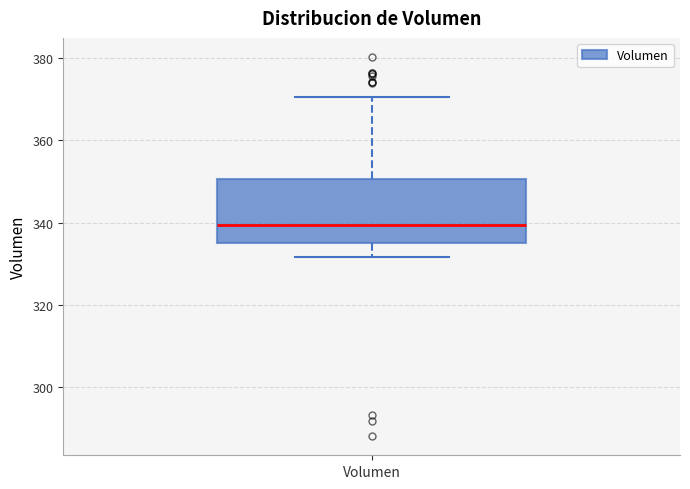

Where is the lower edge of the box for Volumen on the y-axis? The values are not printed on the chart, so give them approximately, as read against the axis.

336